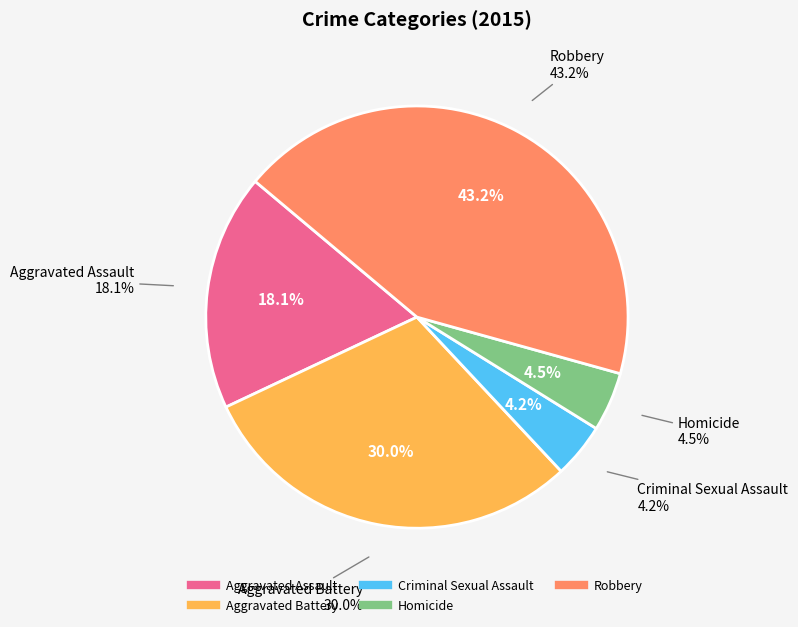

Rank the categories by value from highest to lowest.

Robbery, Aggravated Battery, Aggravated Assault, Homicide, Criminal Sexual Assault